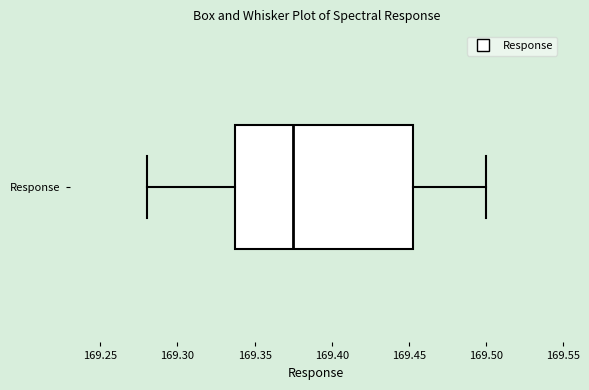

Read this box plot against the x-axis: the position of the median line, the range covered by the box, and the ends of both whiskers. The values are not printed on the chart, so give them approximately, as read against the axis.

median 169.375, box 169.340 to 169.455, whiskers 169.280 to 169.500